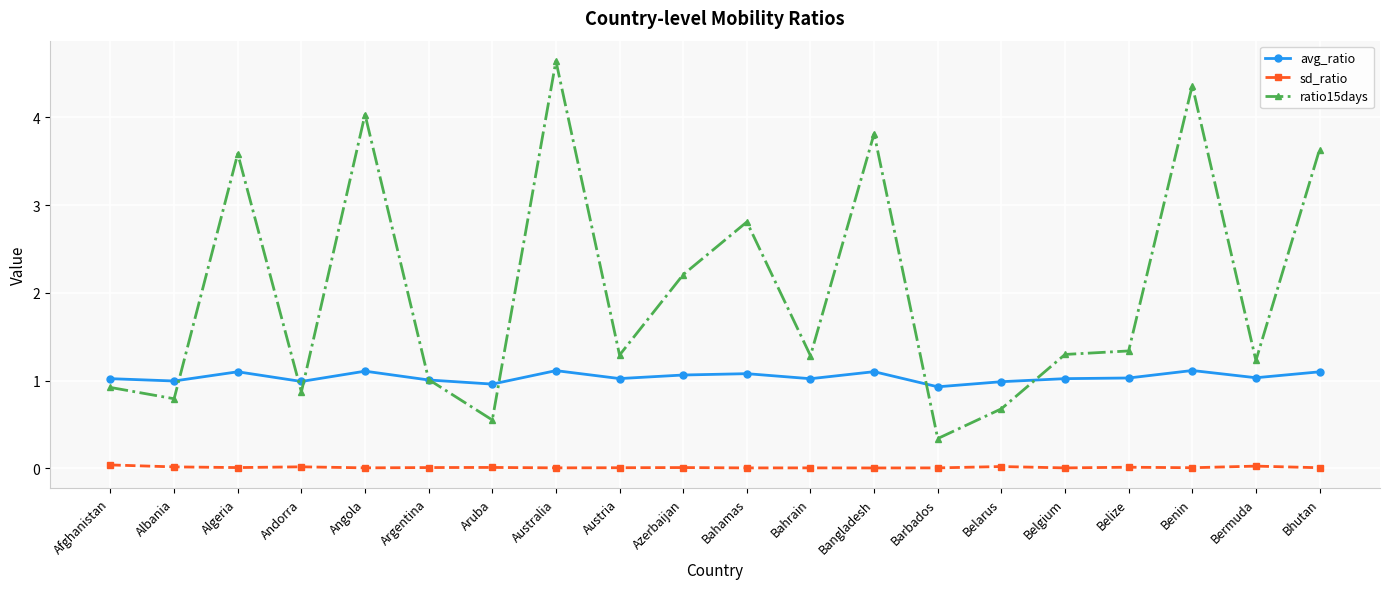

Which series has the largest range (max minus min)?

ratio15days